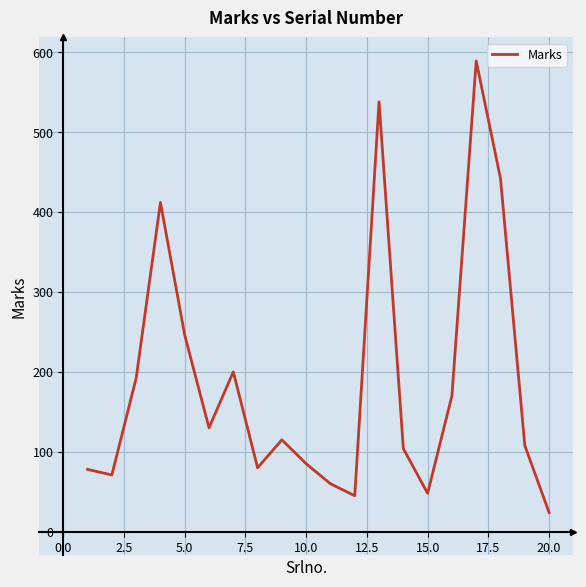

What is the smallest value displayed?

24